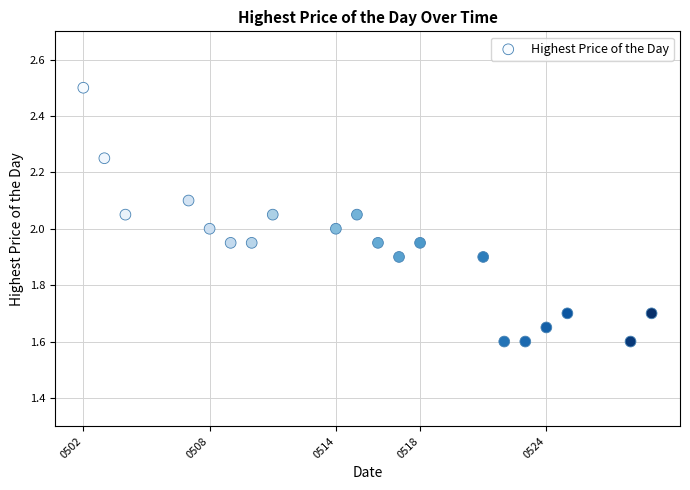

What is the range of X values (max minus min)?

27.0